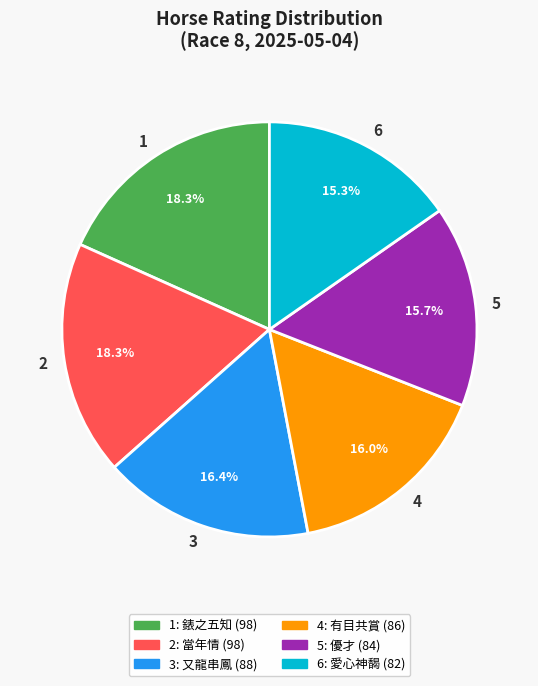

Between 1 and 3, which is larger?

1